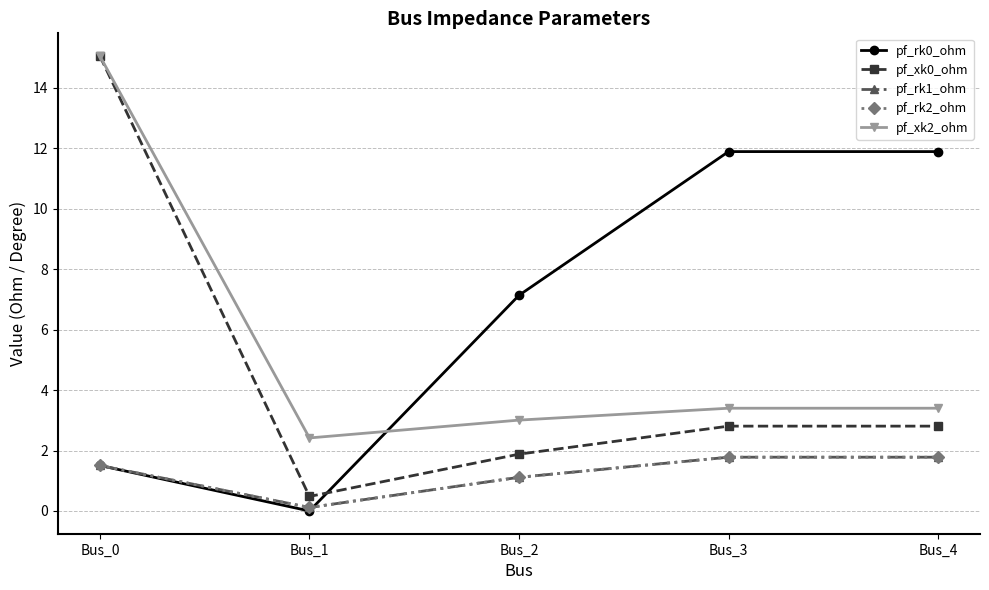

True or false: pf_rk1_ohm and pf_xk2_ohm cross at least once.

False